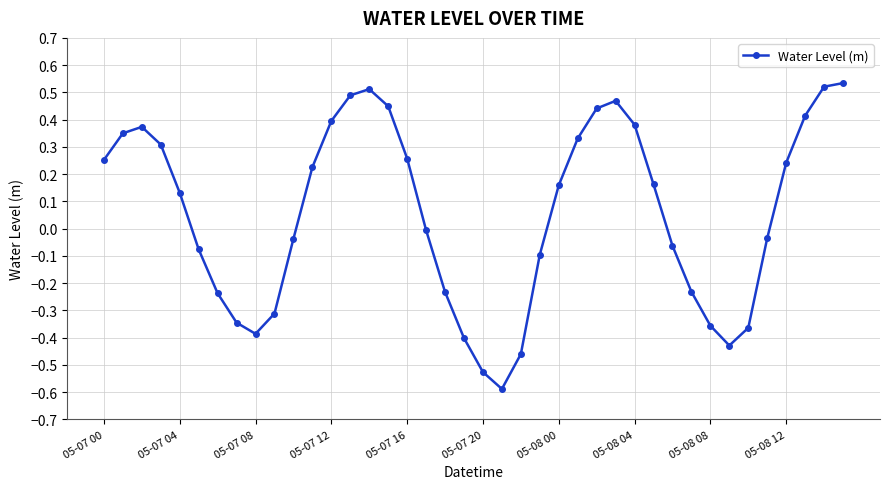

What is the sum of all values?

2.2